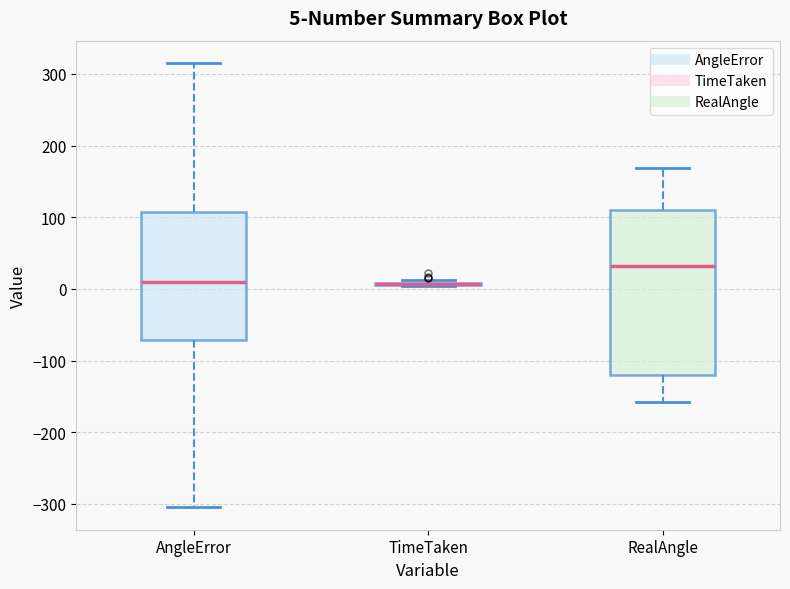

Which box is the tallest, from its lower edge to its upper edge?

RealAngle